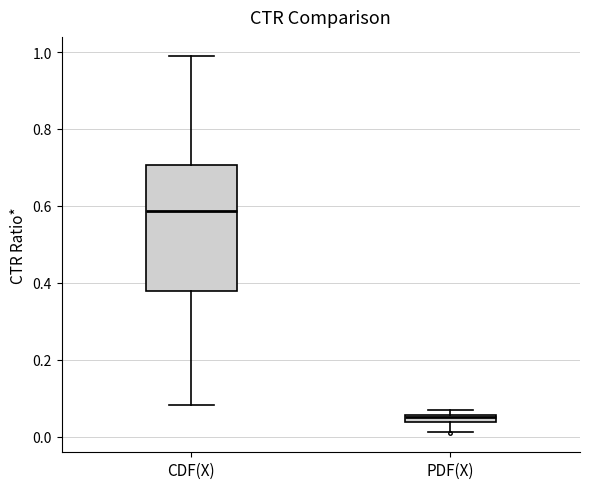

Where is the lower edge of the box for CDF(X) on the y-axis? The values are not printed on the chart, so give them approximately, as read against the axis.

0.38